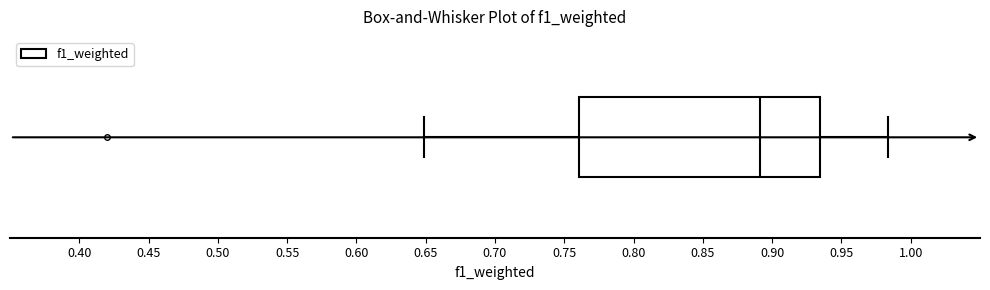

Read this box plot against the x-axis: the position of the median line, the range covered by the box, and the ends of both whiskers. The values are not printed on the chart, so give them approximately, as read against the axis.

median 0.890, box 0.760 to 0.935, whiskers 0.650 to 0.985